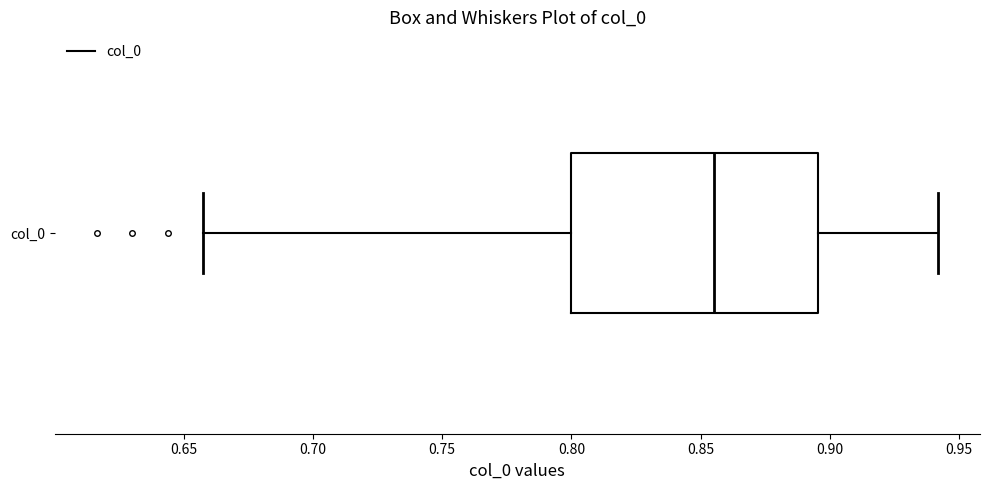

Where is the right edge of the box for col_0 on the x-axis? The values are not printed on the chart, so give them approximately, as read against the axis.

0.895